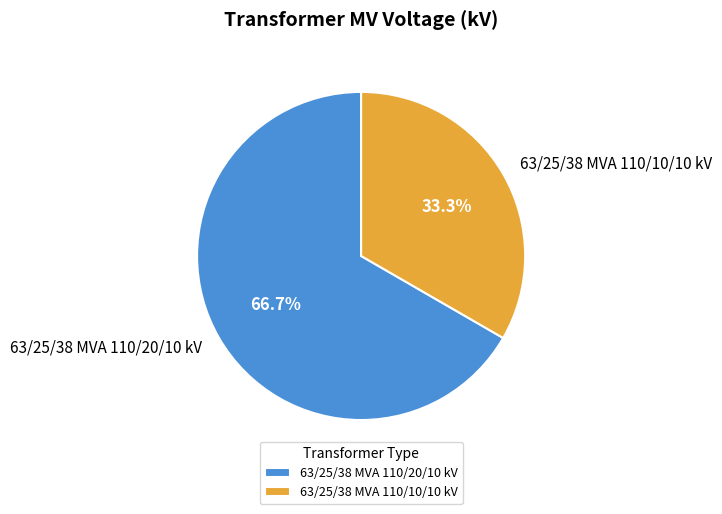

Between 63/25/38 MVA 110/20/10 kV and 63/25/38 MVA 110/10/10 kV, which is larger?

63/25/38 MVA 110/20/10 kV